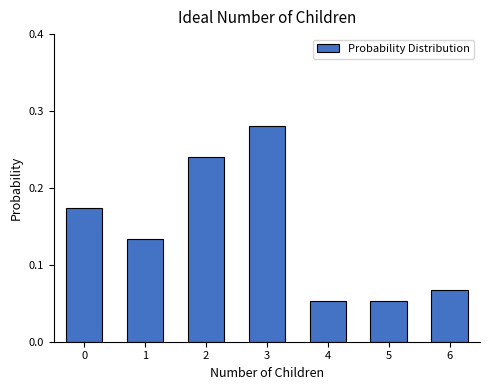

Count the values in the range 0 to 1.

7